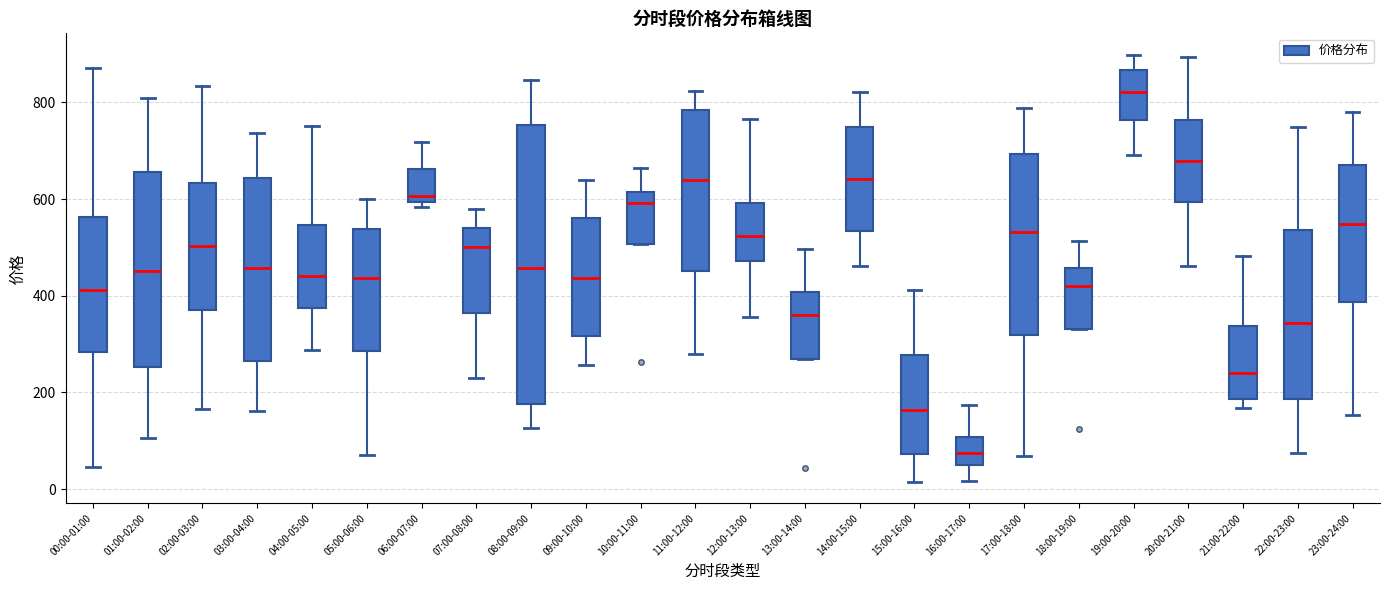

Reading left to right, read every box against the y-axis: the position of its median line, the range the box covers, and the ends of its whiskers. The values are not printed on the chart, so give them approximately, as read against the axis.

00:00-01:00: median 420, box 280 to 560, whiskers 40 to 880
01:00-02:00: median 460, box 260 to 660, whiskers 100 to 800
02:00-03:00: median 500, box 380 to 640, whiskers 160 to 840
03:00-04:00: median 460, box 260 to 640, whiskers 160 to 740
04:00-05:00: median 440, box 380 to 540, whiskers 280 to 760
05:00-06:00: median 440, box 280 to 540, whiskers 80 to 600
06:00-07:00: median 600 (just above the box's lower edge), box 600 to 660, whiskers 580 to 720
07:00-08:00: median 500, box 360 to 540, whiskers 220 to 580
08:00-09:00: median 460, box 180 to 760, whiskers 120 to 840
09:00-10:00: median 440, box 320 to 560, whiskers 260 to 640
10:00-11:00: median 600, box 500 to 620, whiskers 500 to 660
11:00-12:00: median 640, box 460 to 780, whiskers 280 to 820
12:00-13:00: median 520, box 480 to 600, whiskers 360 to 760
13:00-14:00: median 360, box 260 to 400, whiskers 260 to 500
14:00-15:00: median 640, box 540 to 740, whiskers 460 to 820
15:00-16:00: median 160, box 80 to 280, whiskers 20 to 420
16:00-17:00: median 80, box 60 to 100, whiskers 20 to 180
17:00-18:00: median 540, box 320 to 700, whiskers 60 to 780
18:00-19:00: median 420, box 340 to 460, whiskers 340 to 520
19:00-20:00: median 820, box 760 to 860, whiskers 700 to 900
20:00-21:00: median 680, box 600 to 760, whiskers 460 to 900
21:00-22:00: median 240, box 180 to 340, whiskers 160 to 480
22:00-23:00: median 340, box 180 to 540, whiskers 80 to 740
23:00-24:00: median 540, box 380 to 660, whiskers 160 to 780